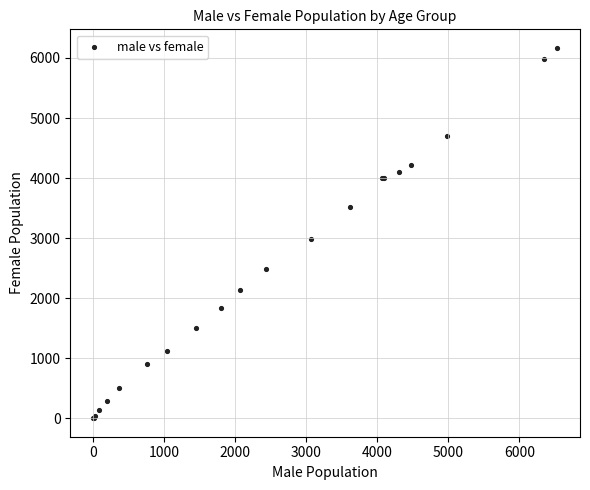

What Y value in the scatter plot is closest to 3084?

2979.3